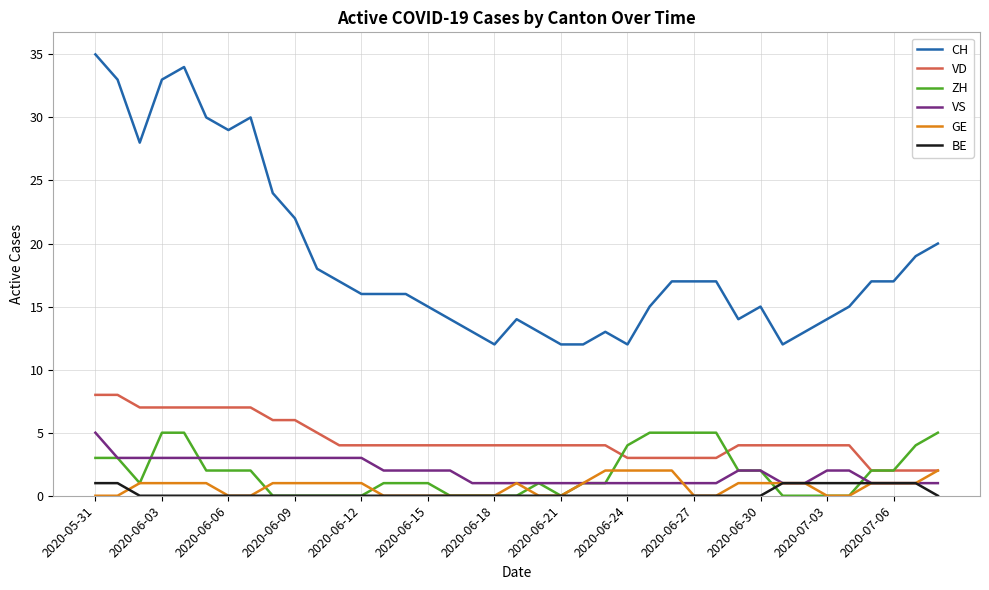

Which series has the largest total across all categories?

CH